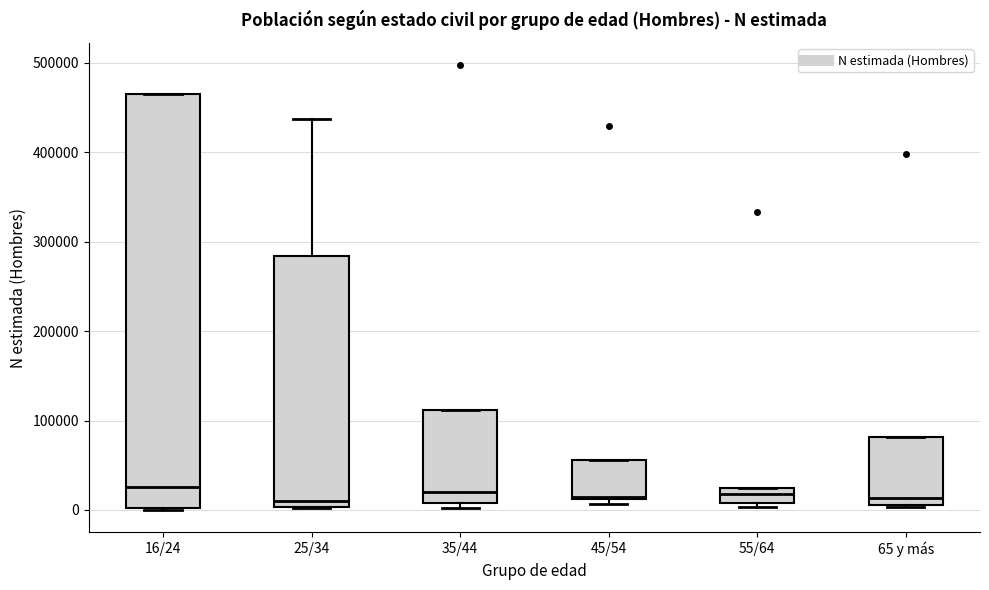

Where is the upper edge of the box for 65 y más on the y-axis? The values are not printed on the chart, so give them approximately, as read against the axis.

80000